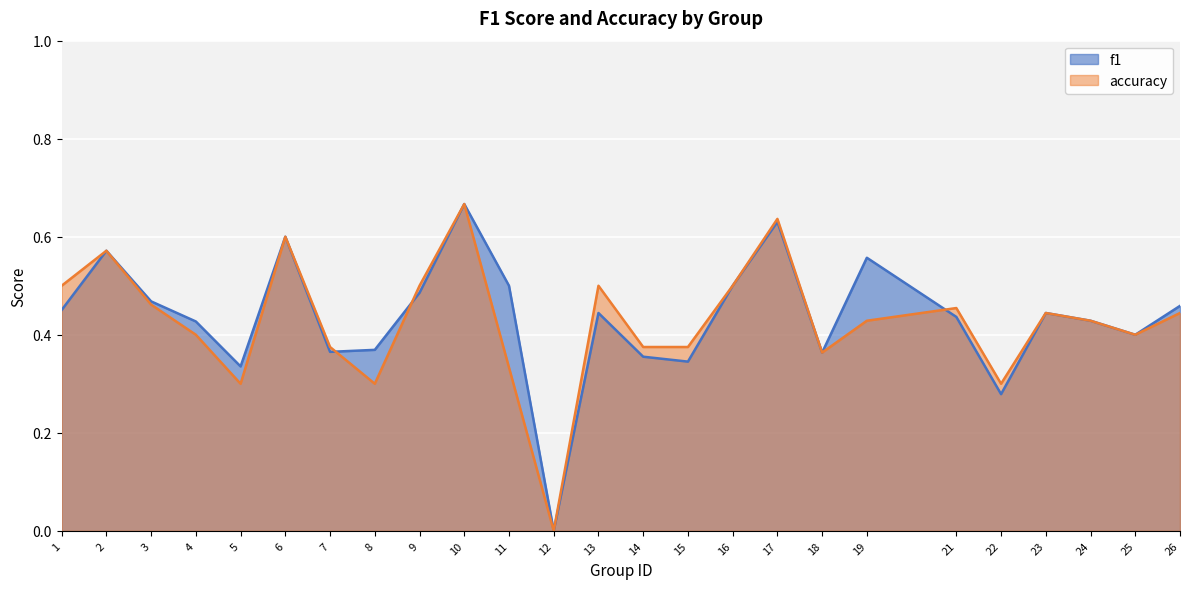

Which series has the largest range (max minus min)?

f1